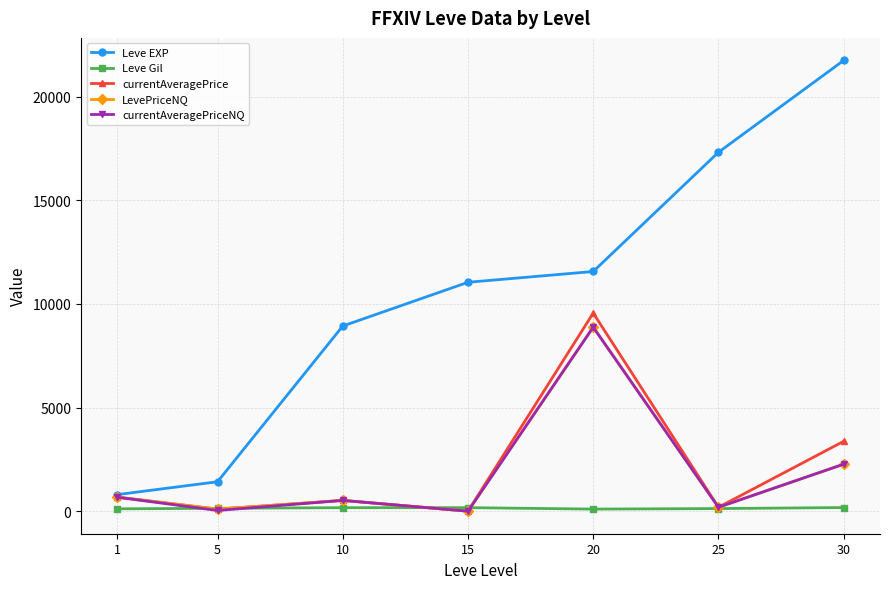

At which category does currentAveragePriceNQ reach its first local valley?

5